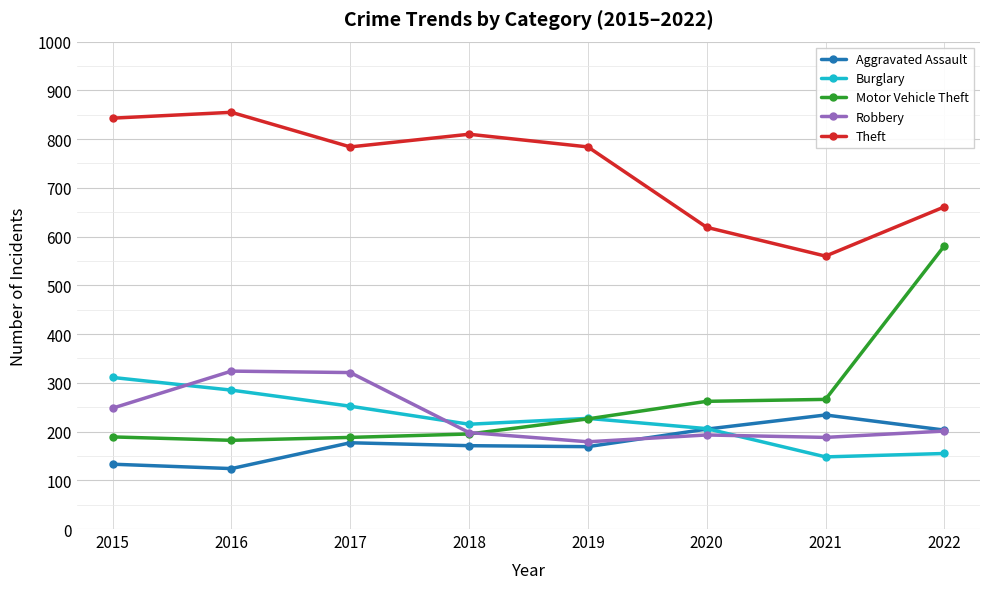

At which label is Motor Vehicle Theft closest to 381?

2021